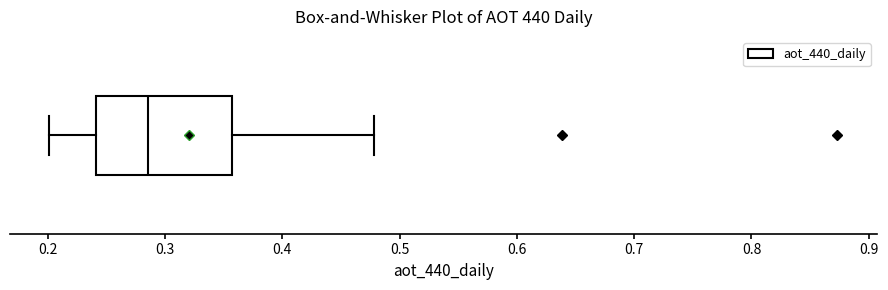

Read this box plot against the x-axis: the position of the median line, the range covered by the box, and the ends of both whiskers. The values are not printed on the chart, so give them approximately, as read against the axis.

median 0.29, box 0.24 to 0.36, whiskers 0.20 to 0.48